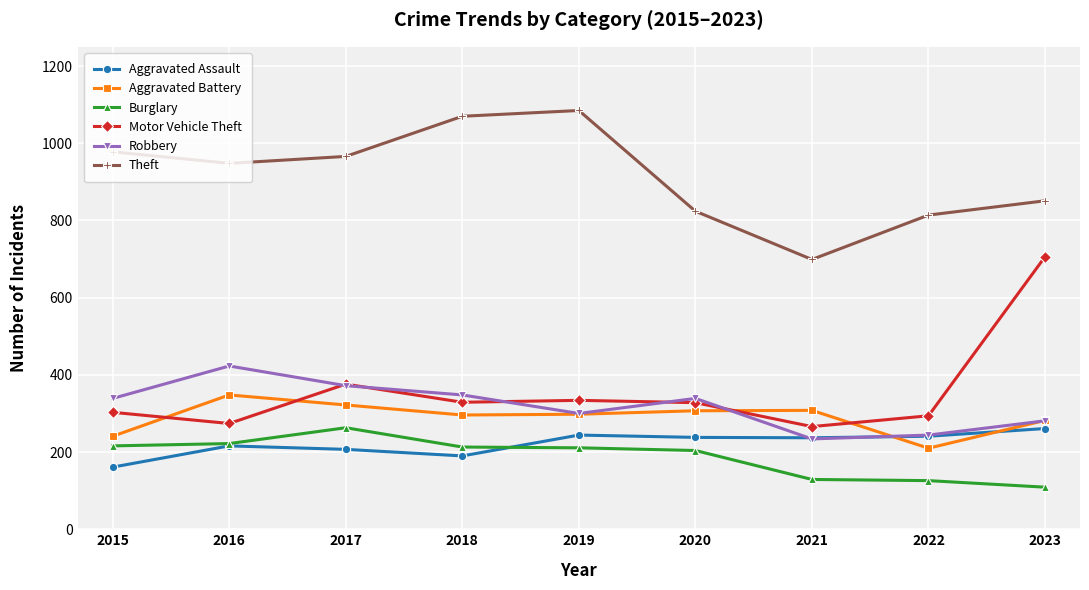

Does the chart have visible grid lines?

Yes